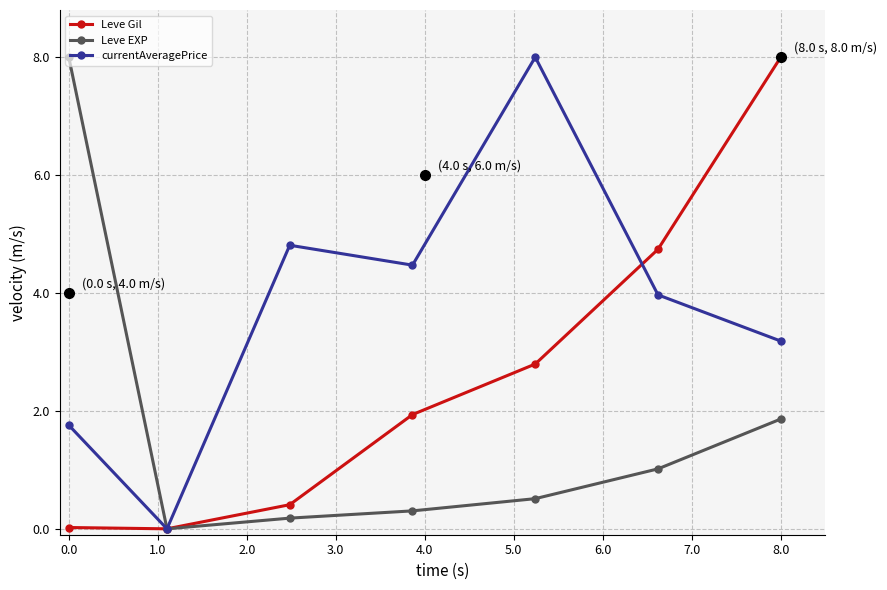

Which series has the largest total across all categories?

currentAveragePrice